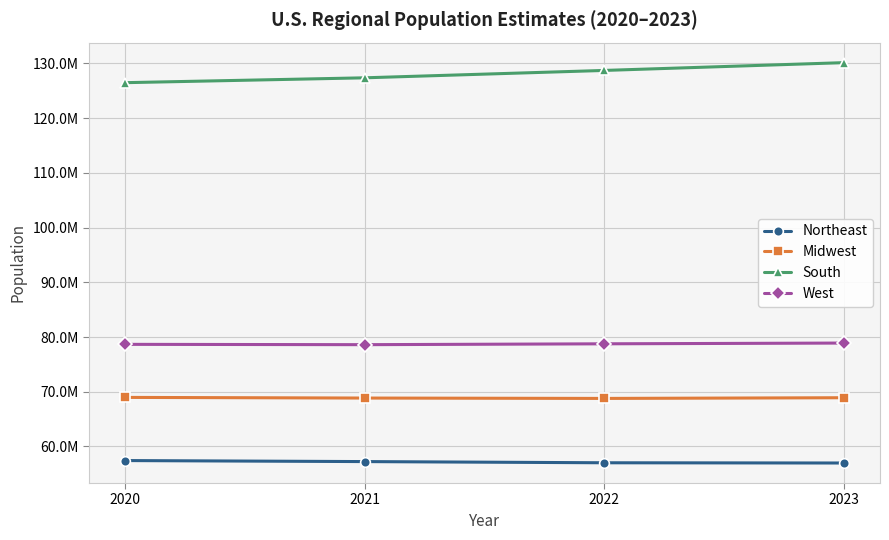

Is this an area chart (filled region under the line)?

No